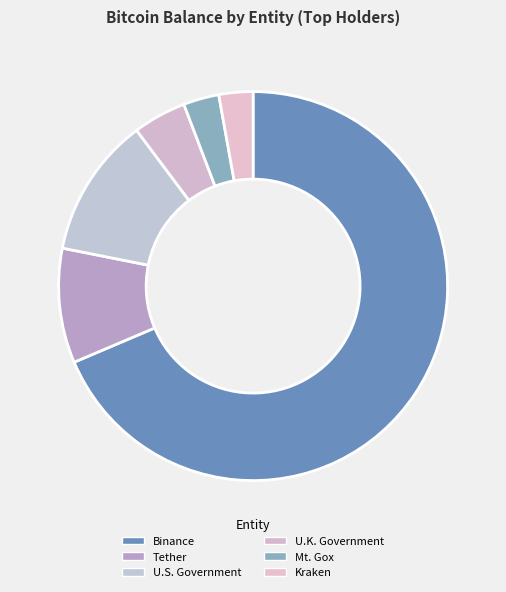

To the nearest percent, what is the difference between the Mt. Gox and U.K. Government slice percentages?

1%